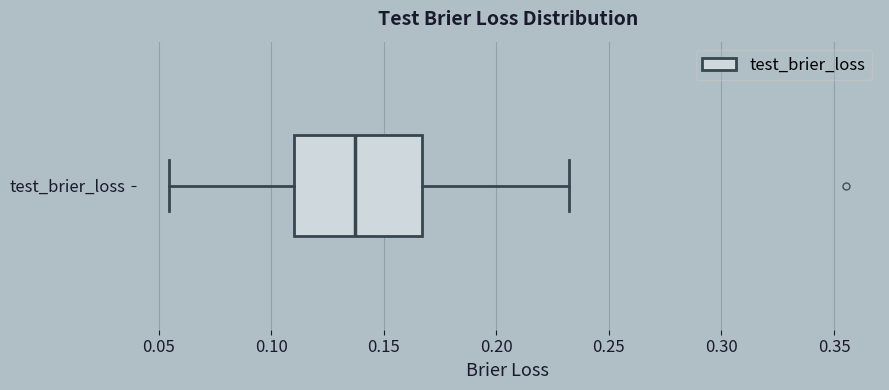

Transcribe this box plot: give where the median line is, the range the box spans, and where the two whiskers end, as read against the x-axis. The values are not printed on the chart, so give them approximately, as read against the axis.

median 0.135, box 0.110 to 0.165, whiskers 0.055 to 0.230